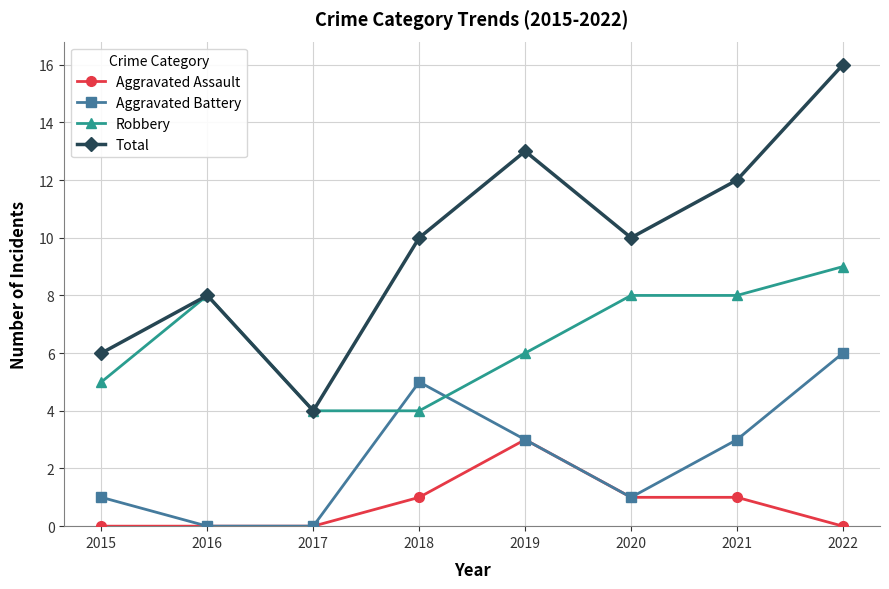

Rank the series by their maximum value, from lowest to highest.

Aggravated Assault, Aggravated Battery, Robbery, Total